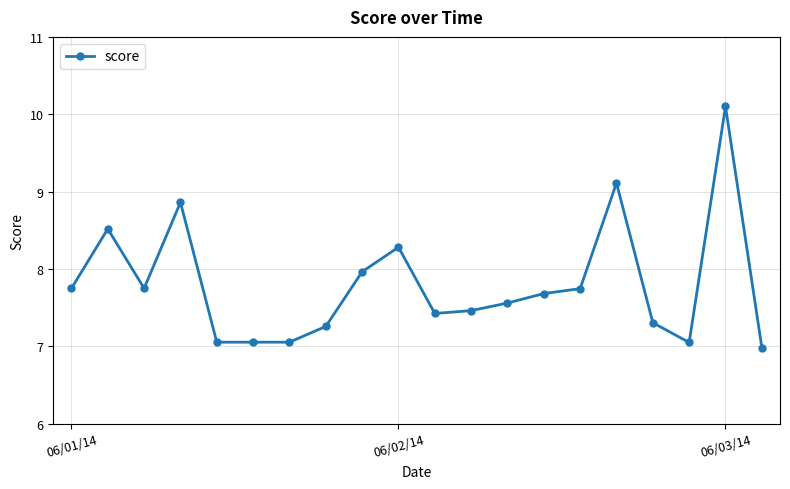

What is the minimum value shown in the chart?

7.0